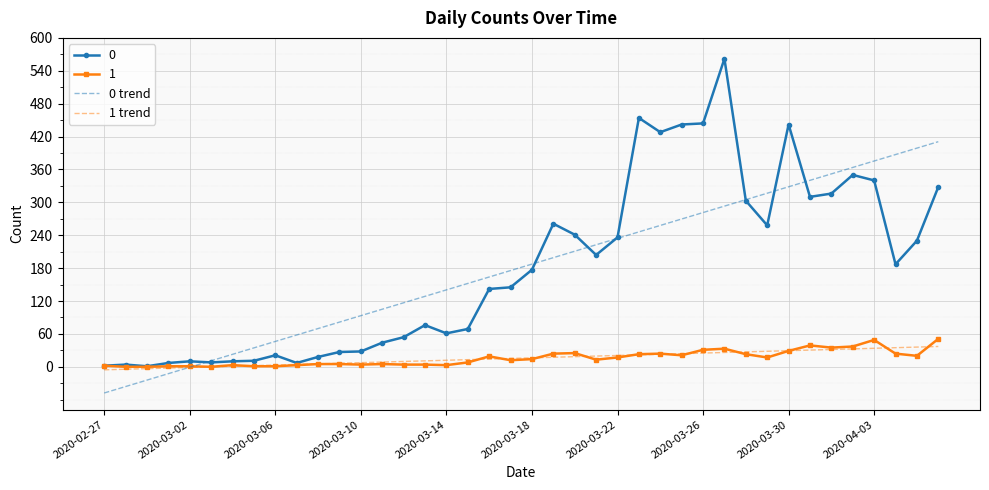

What is the highest value of the 1 trend series?

37.0